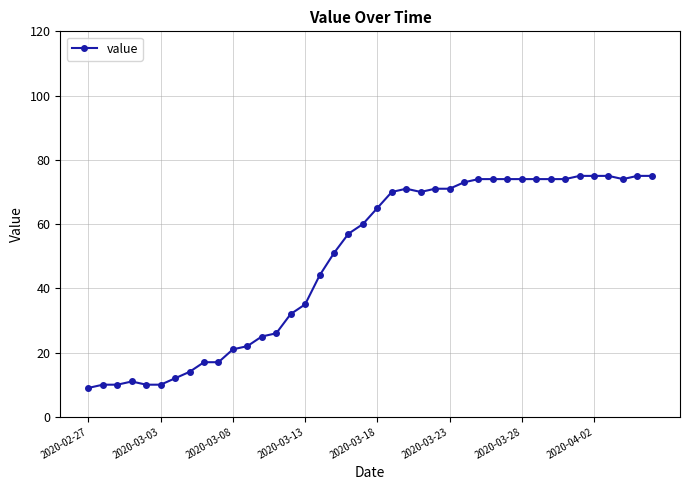

What is the smallest value displayed?

9